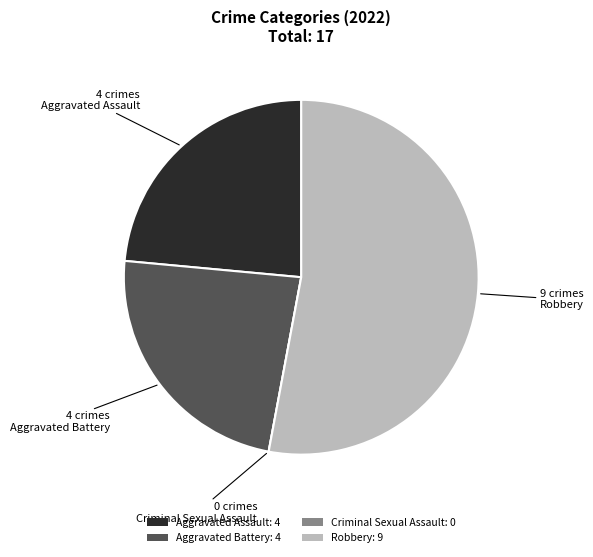

What is the ratio of the value at Aggravated Battery: 4 to the value at Aggravated Assault: 4?

1.0